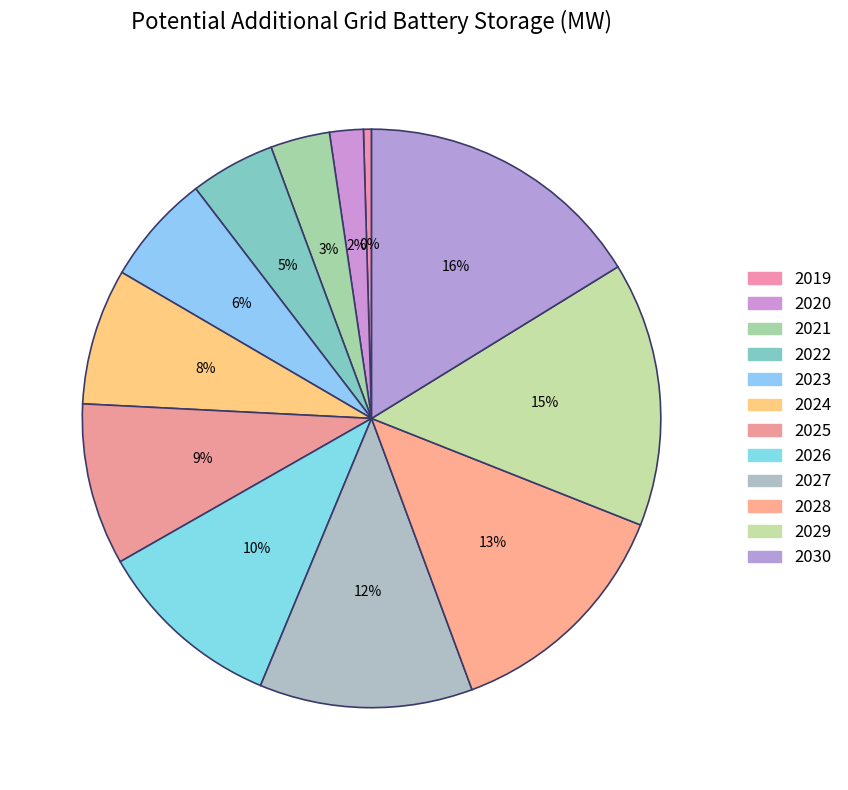

How many slices are in this pie chart?

12